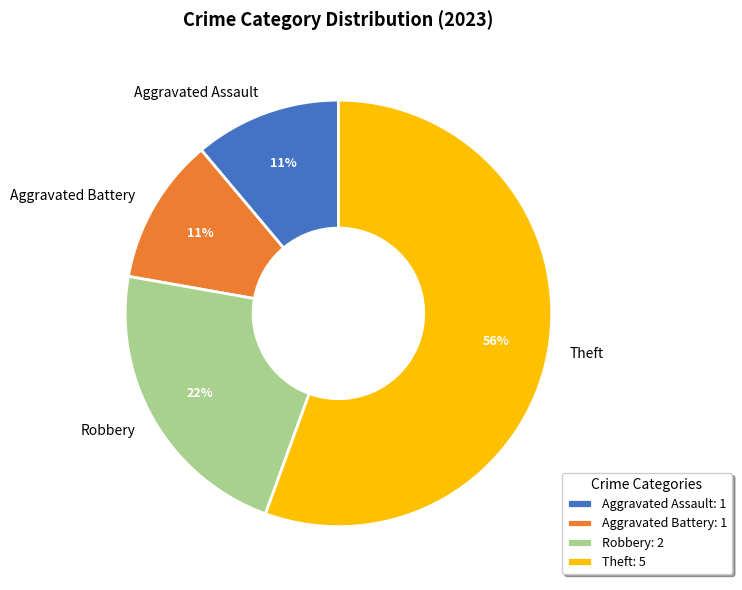

Is it true that Robbery is 13% of the pie?

False